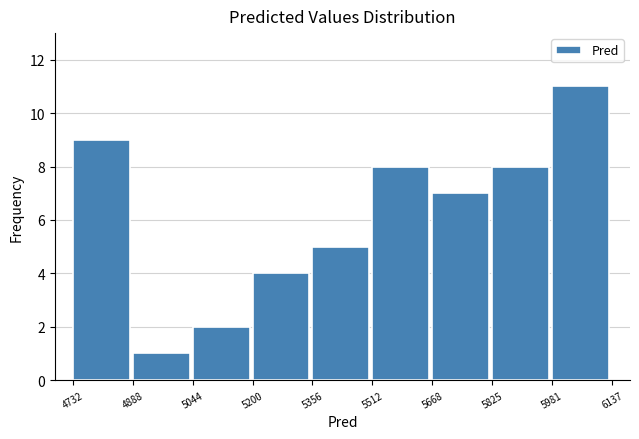

Reading left to right, transcribe this chart: for each bar, give the range it covers on the x-axis and its height. The values are not printed on the chart, so give them approximately, as read against the axis.

4732 to 4888: 9
4888 to 5044: 1
5044 to 5200: 2
5200 to 5356: 4
5356 to 5512: 5
5512 to 5668: 8
5668 to 5825: 7
5825 to 5981: 8
5981 to 6137: 11